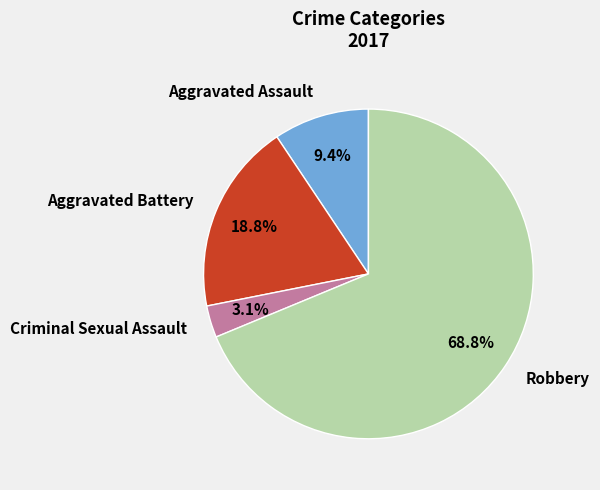

Count the number of slices in the pie.

4